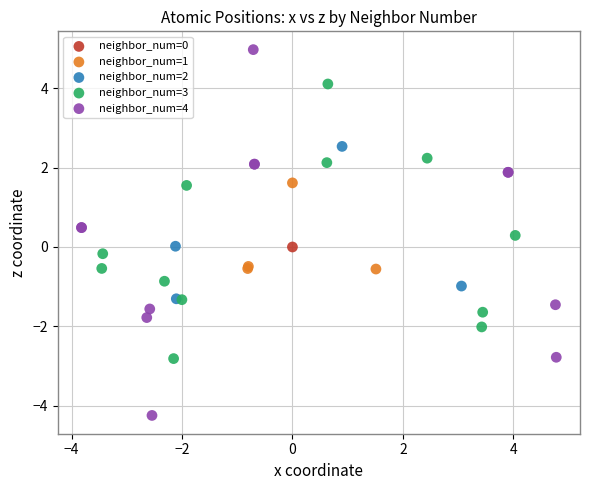

Which series reaches the minimum Y coordinate?

neighbor_num=4